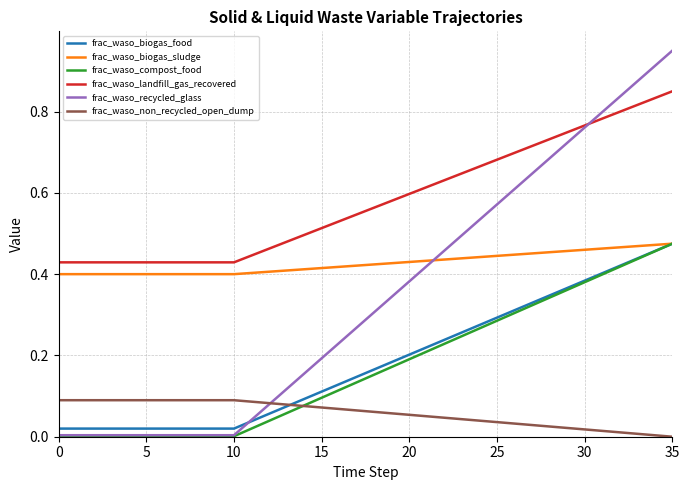

True or false: frac_waso_landfill_gas_recovered and frac_waso_compost_food intersect in this chart.

False